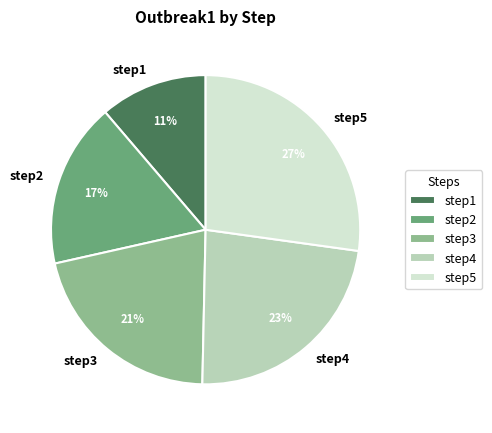

To the nearest percent, what is the average slice percentage?

20%